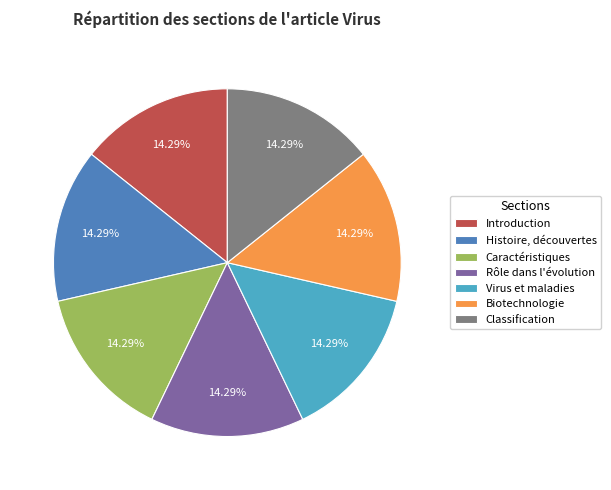

Combined, what portion of the pie is Introduction and Classification?

28.6%